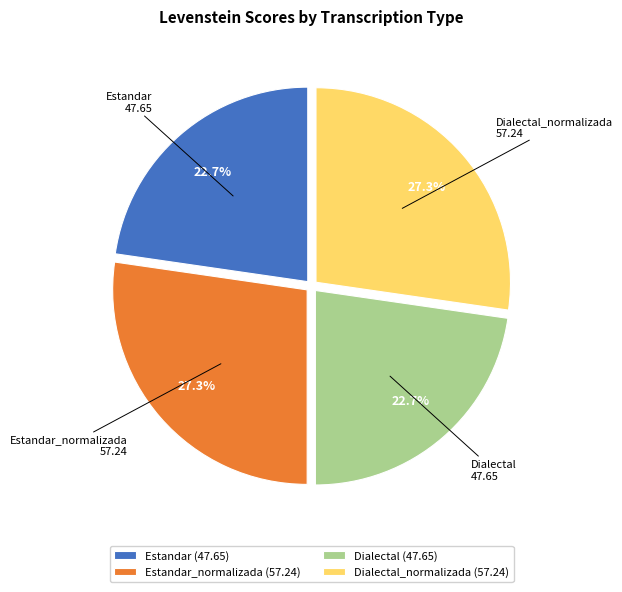

How many segments does this pie chart have?

4